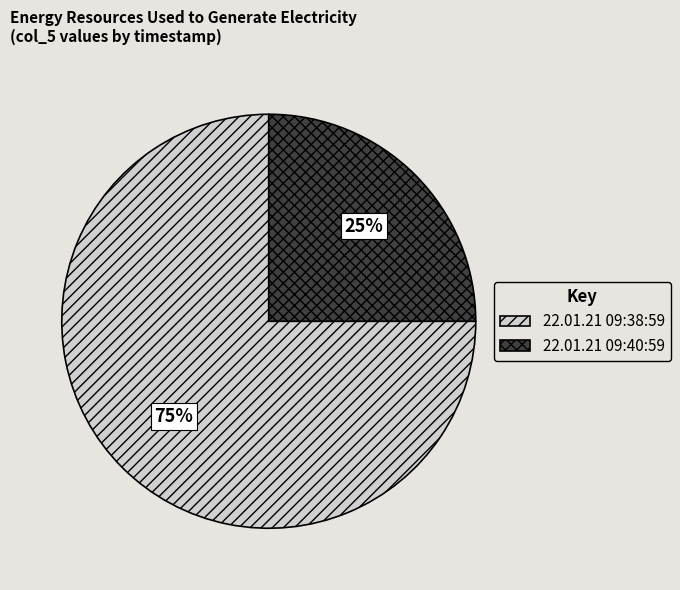

Approximately how many times larger is the value at 22.01.21 09:40:59 compared to 22.01.21 09:38:59?

0.3